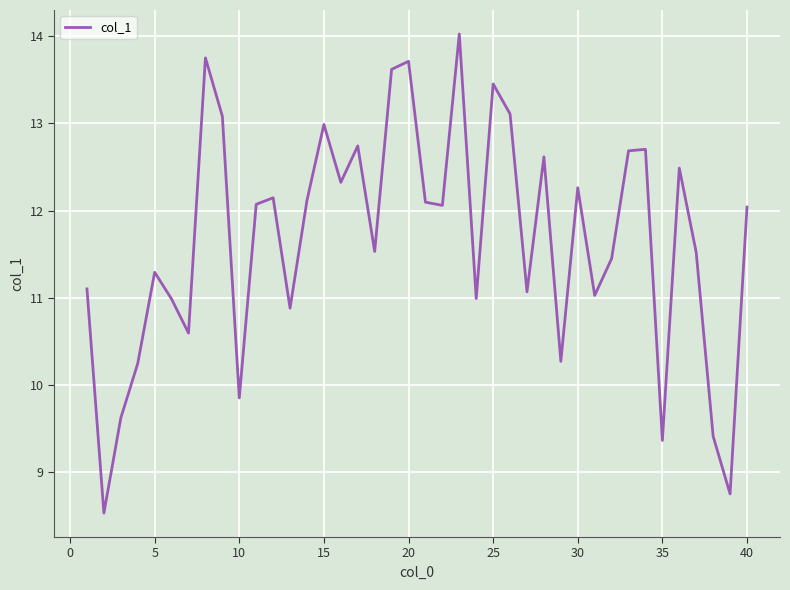

Does the chart display data point markers on the line(s)?

No